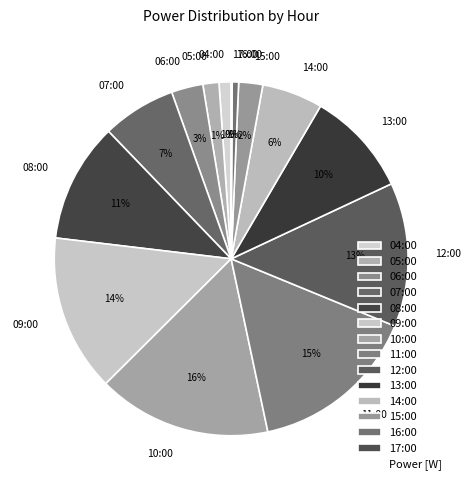

To the nearest percent, what is the difference between the largest and smallest slice percentages?

16%